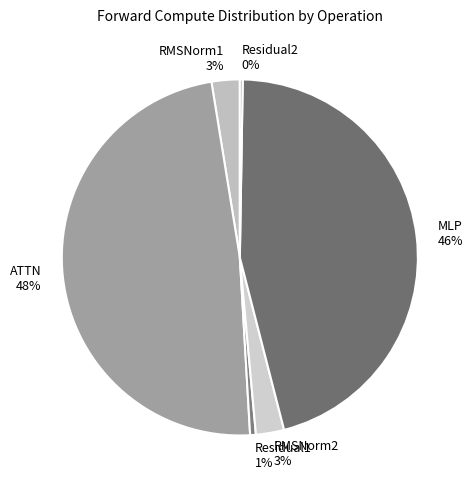

To the nearest percent, what is the average slice percentage?

17%